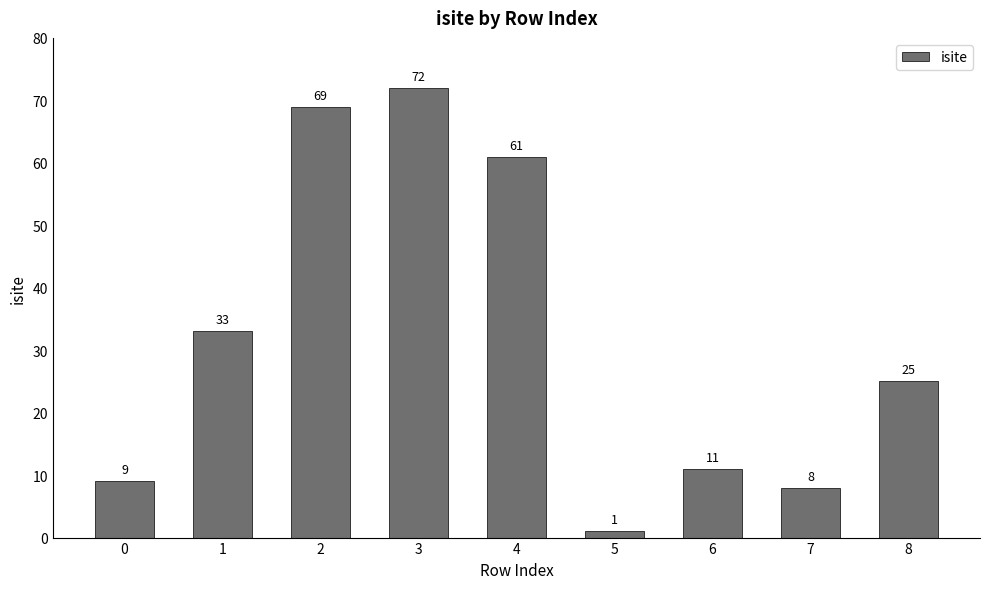

List the labels in order of value, largest first.

3, 2, 4, 1, 8, 6, 0, 7, 5